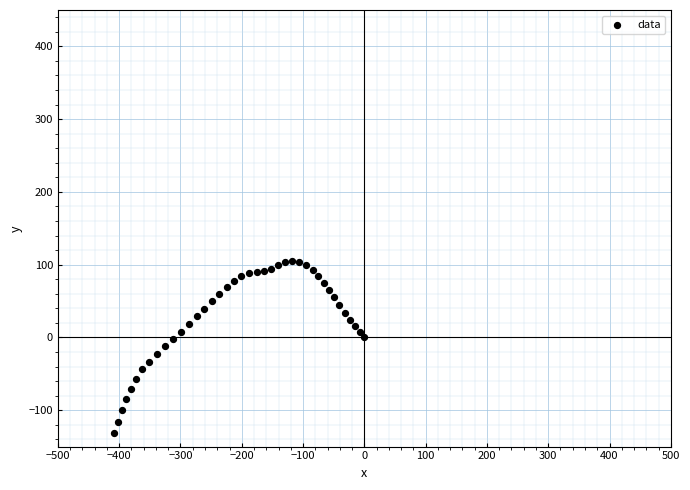

What is the range of Y values (max minus min)?

236.8